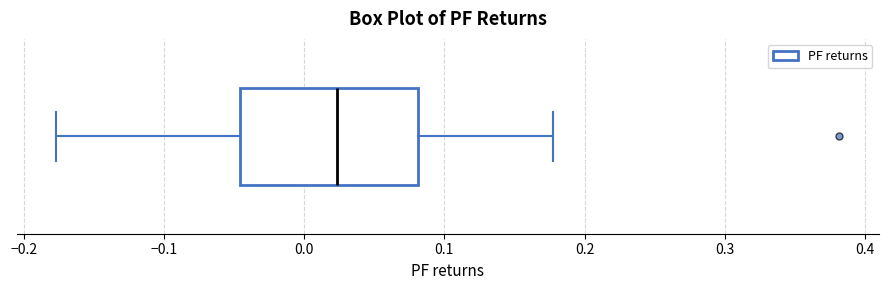

Where does the right whisker of the box end on the x-axis? The values are not printed on the chart, so give them approximately, as read against the axis.

0.18